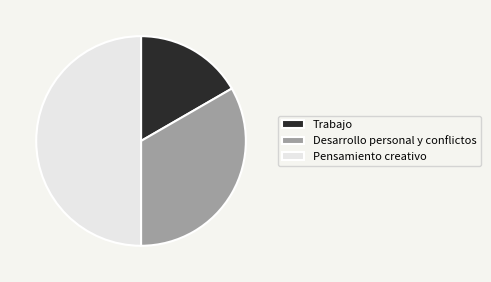

How many segments does this pie chart have?

3